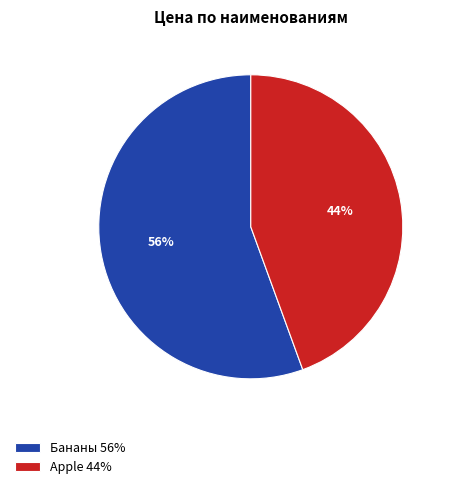

Count the number of slices in the pie.

2